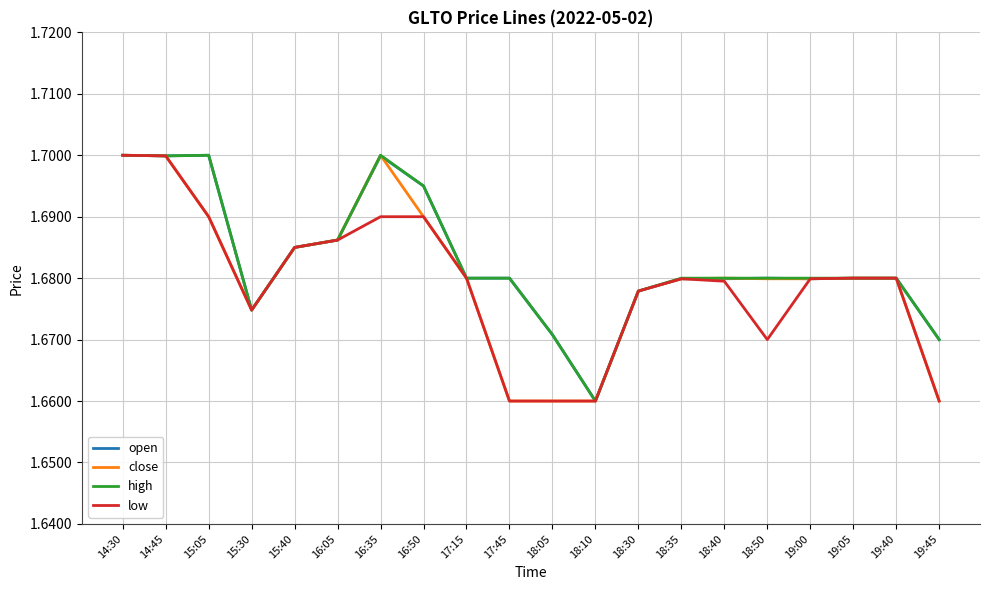

Which category has the lowest value in the open series?

18:10